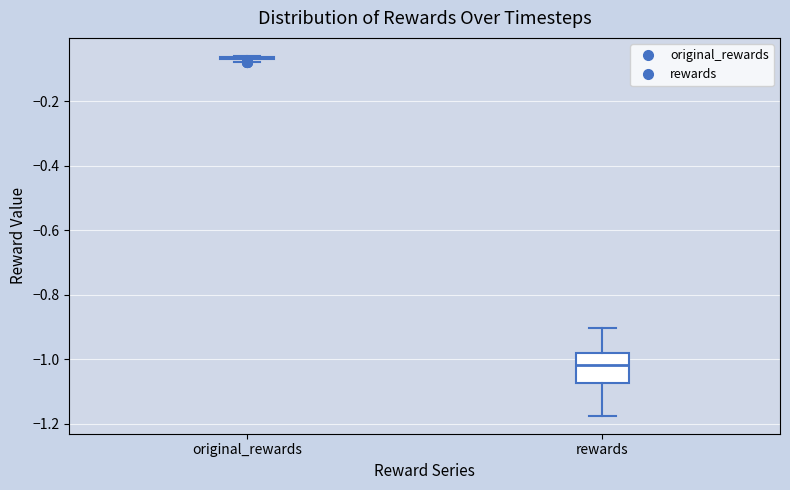

Reading left to right, transcribe this box plot: for each box, give where its median line is, the range the box spans, and where its two whiskers end, as read against the y-axis. The values are not printed on the chart, so give them approximately, as read against the axis.

original_rewards: box collapsed to a line at -0.06, whiskers -0.08 to -0.06
rewards: median -1.02, box -1.08 to -0.98, whiskers -1.18 to -0.90